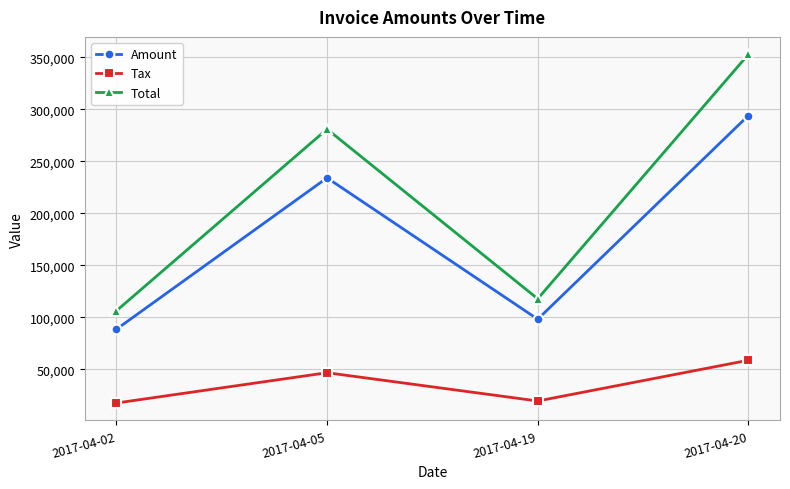

What is the average value of the Amount series?

178781.5